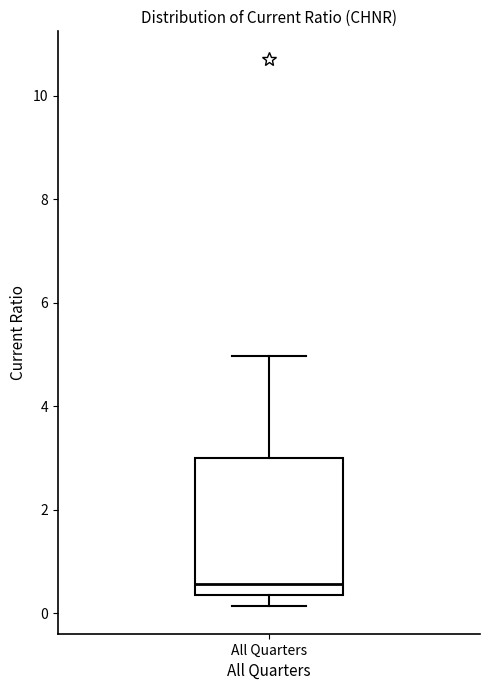

Transcribe this box plot: give where the median line is, the range the box spans, and where the two whiskers end, as read against the y-axis. The values are not printed on the chart, so give them approximately, as read against the axis.

median 0.6, box 0.4 to 3.0, whiskers 0.2 to 5.0